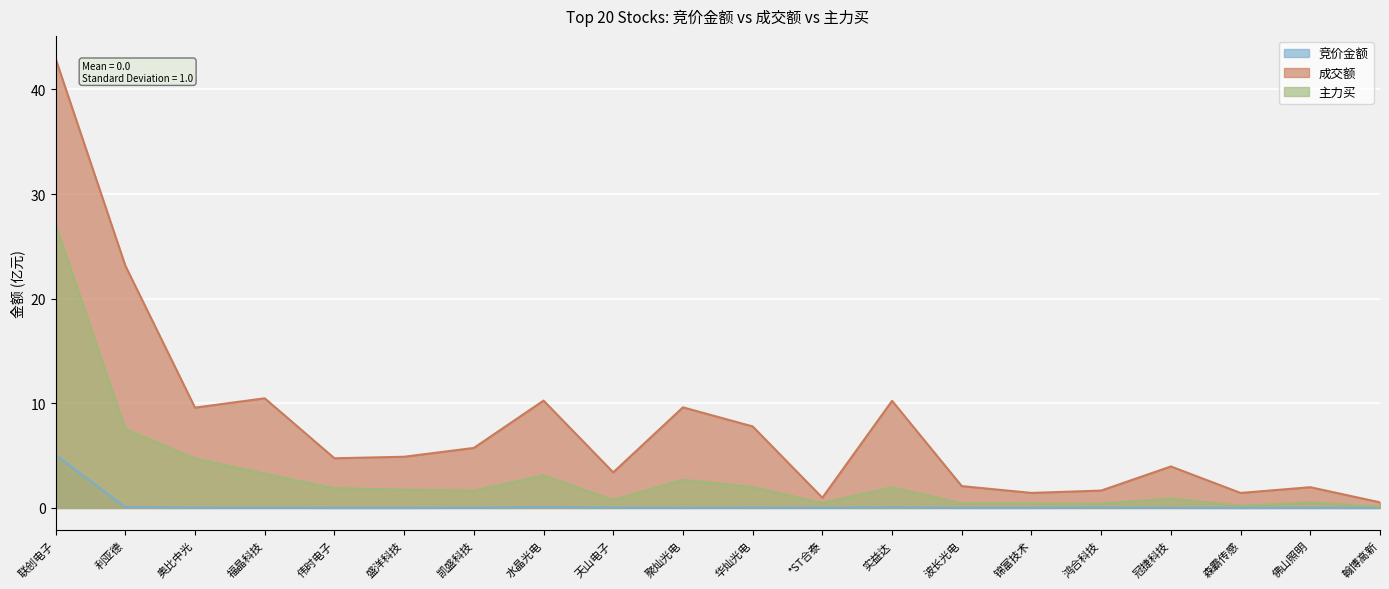

True or false: 成交额 has more than 2 points higher than both neighbors.

True